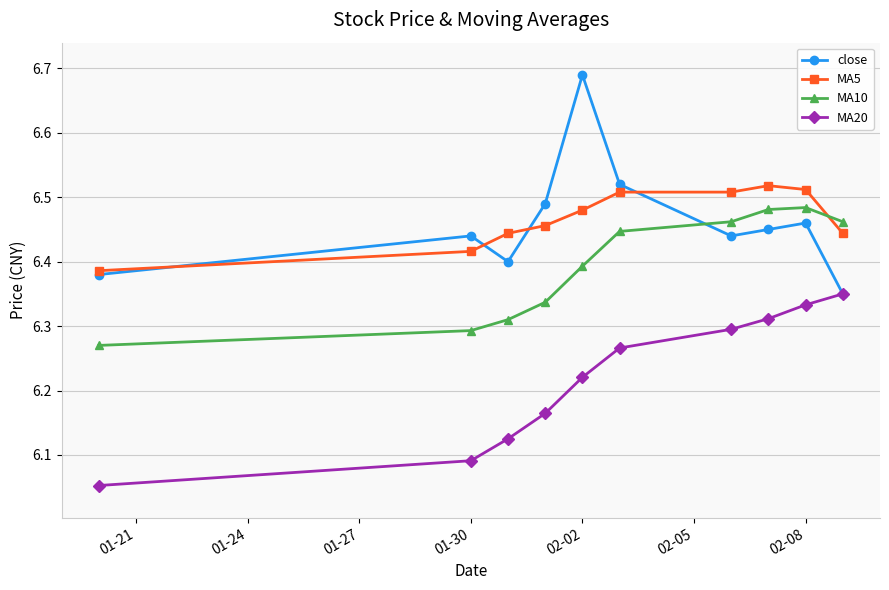

At how many categories does at least one series exceed 6?

10